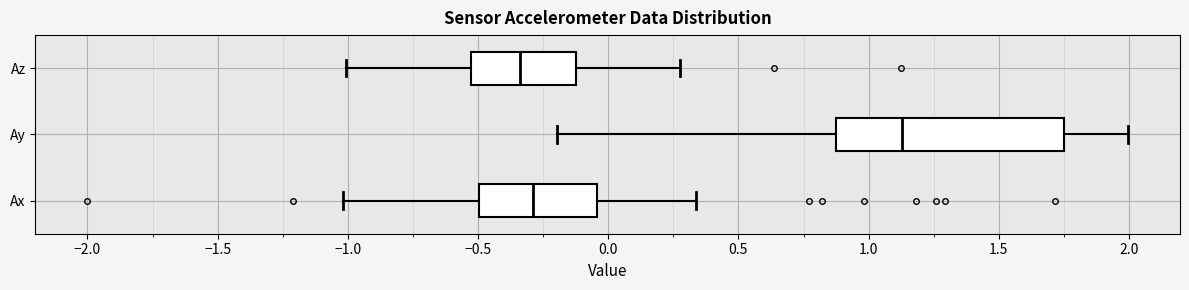

Where does the left whisker of the box for Ay end on the x-axis? The values are not printed on the chart, so give them approximately, as read against the axis.

-0.20